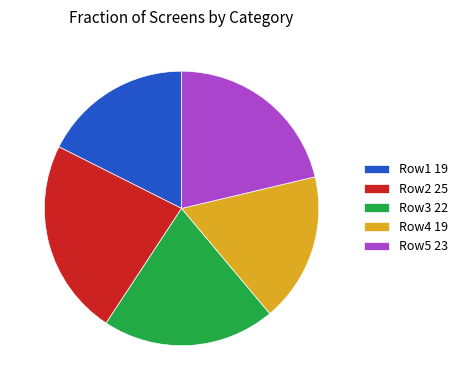

Combined, do Row1 19 and Row3 22 account for over 50%?

No